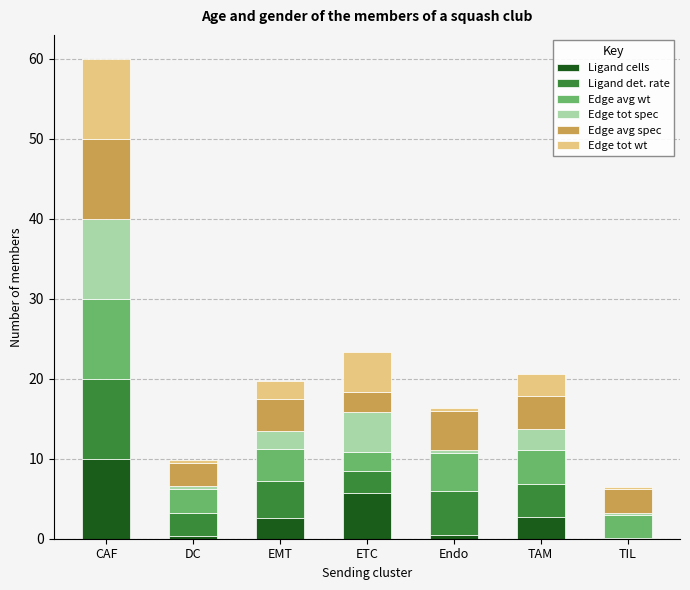

At which category is the sum across all series the highest?

CAF